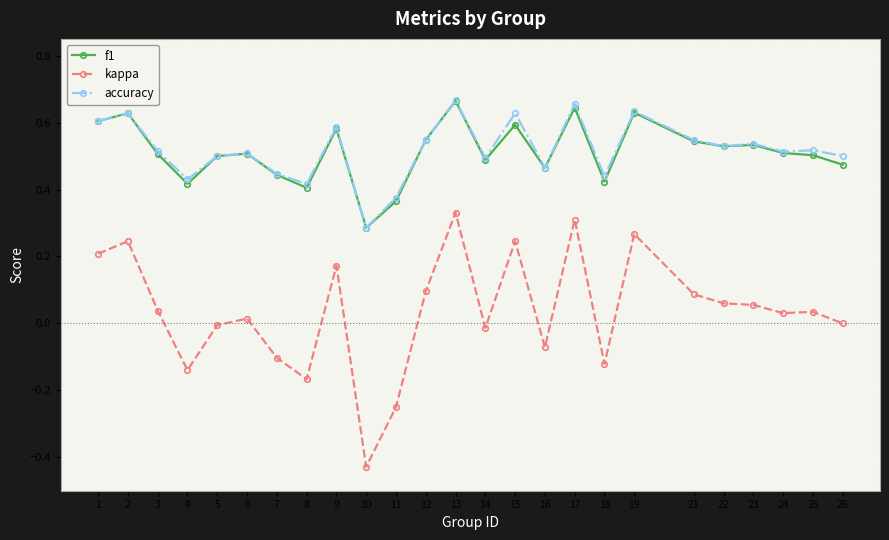

What are all the series names shown in the legend?

f1, kappa, accuracy